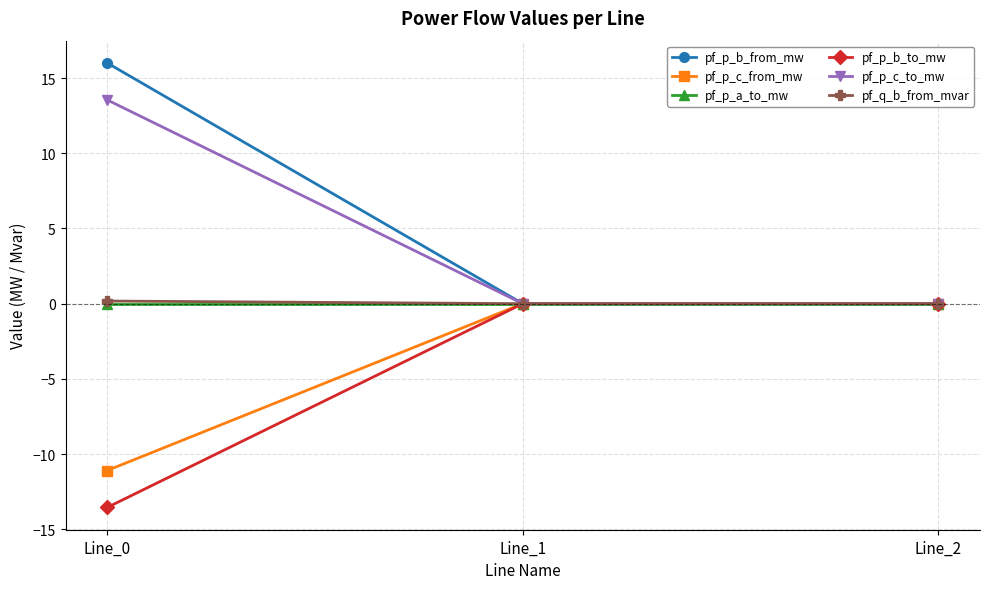

What is the greatest value displayed?

16.0